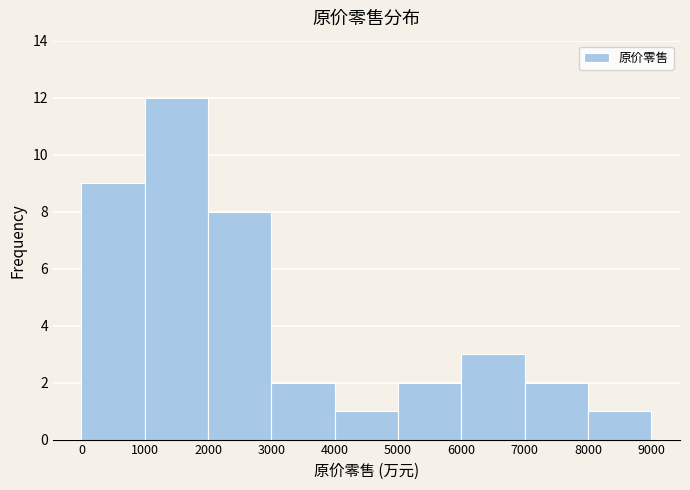

How tall is the bar that spans 2000 to 3000 on the x-axis? The values are not printed on the chart, so give them approximately, as read against the axis.

8